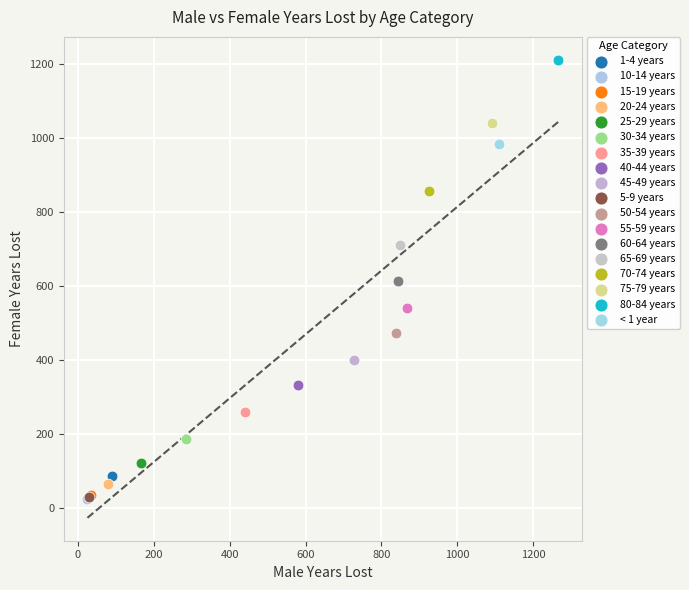

What are all the series names shown in the legend?

1-4 years, 10-14 years, 15-19 years, 20-24 years, 25-29 years, 30-34 years, 35-39 years, 40-44 years, 45-49 years, 5-9 years, 50-54 years, 55-59 years, 60-64 years, 65-69 years, 70-74 years, 75-79 years, 80-84 years, < 1 year